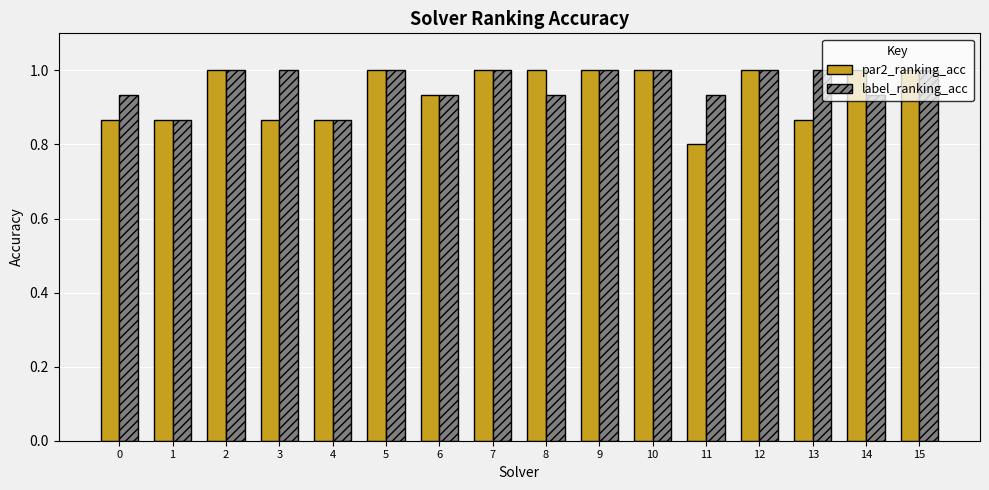

What is the total value across all series at 11?

1.7